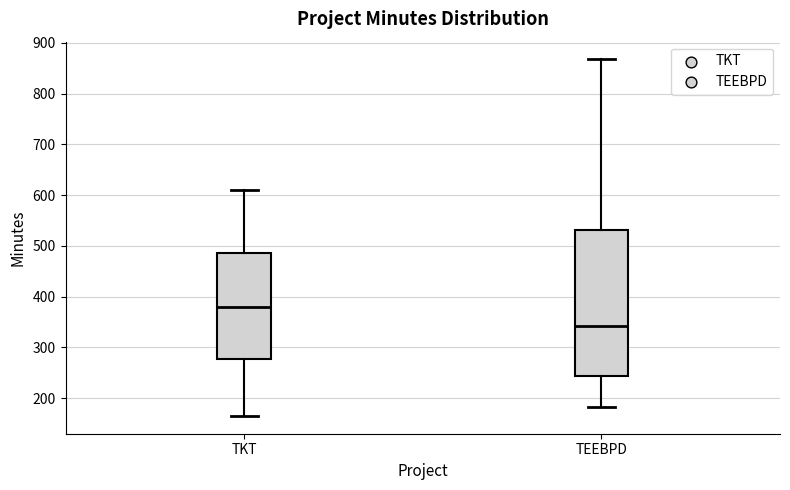

Which box's median line is the highest?

TKT